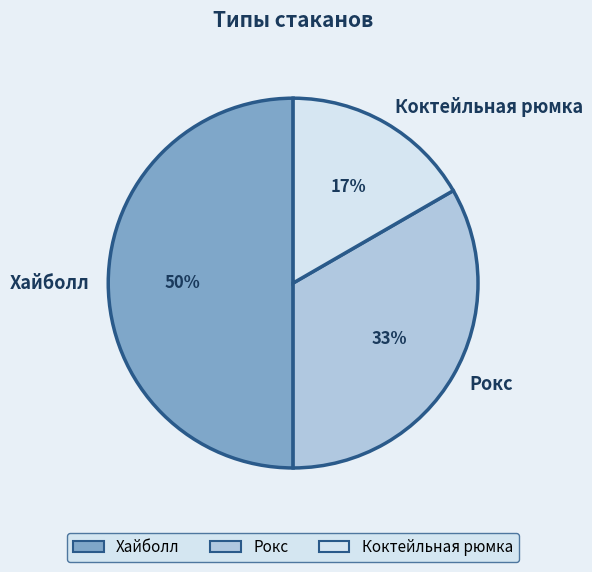

What is the ratio of the value at Коктейльная рюмка to the value at Рокс?

0.5